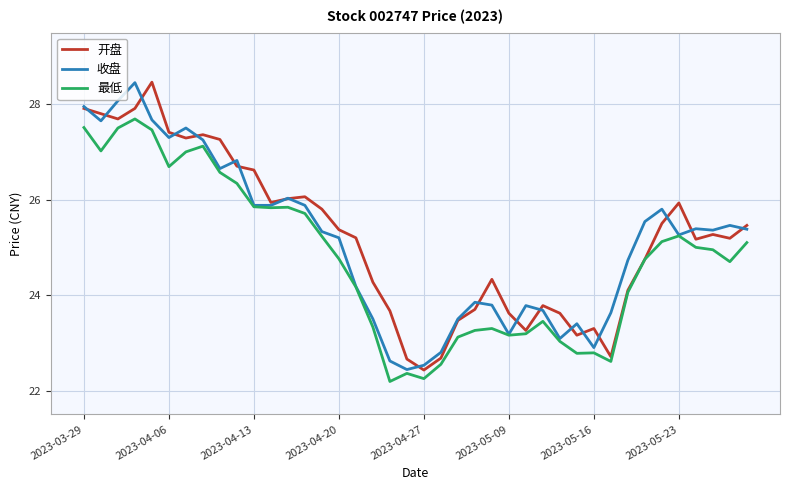

What is the maximum value for 开盘?

28.5